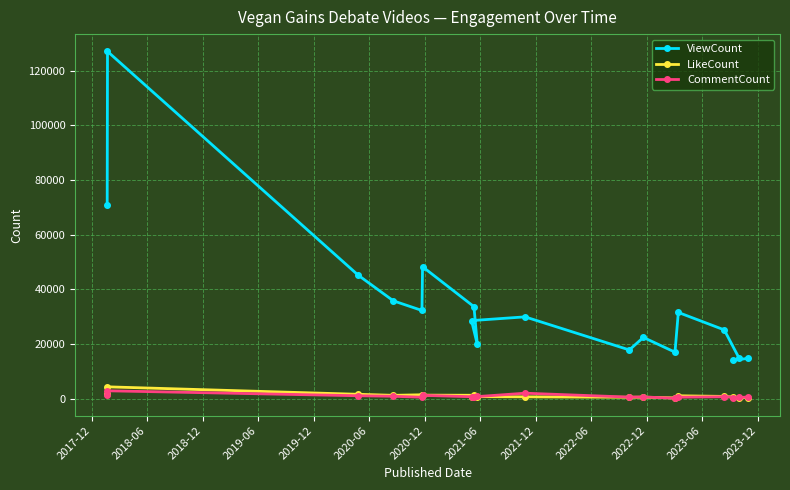

Which series has the largest total across all categories?

ViewCount